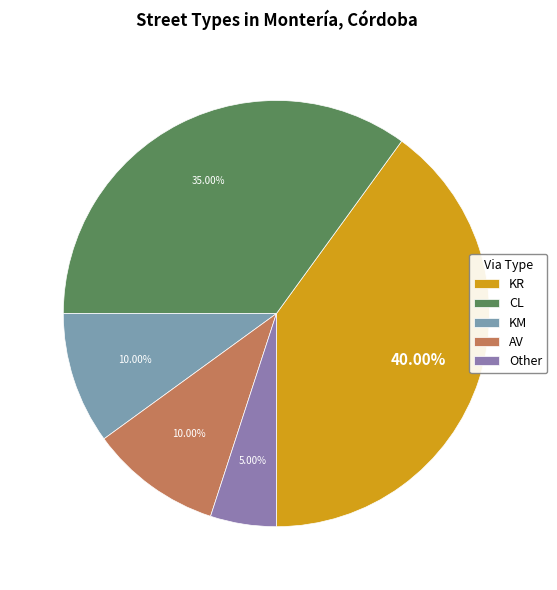

To the nearest percent, what is the difference between the largest and smallest slice percentages?

35%